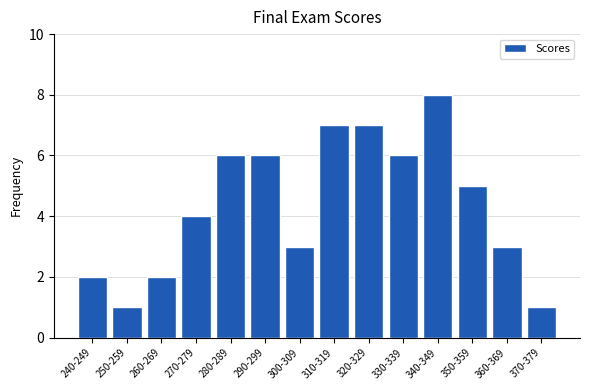

Reading left to right, transcribe all the data shown in this chart.

240-249=2	250-259=1	260-269=2	270-279=4	280-289=6	290-299=6	300-309=3	310-319=7	320-329=7	330-339=6	340-349=8	350-359=5	360-369=3	370-379=1